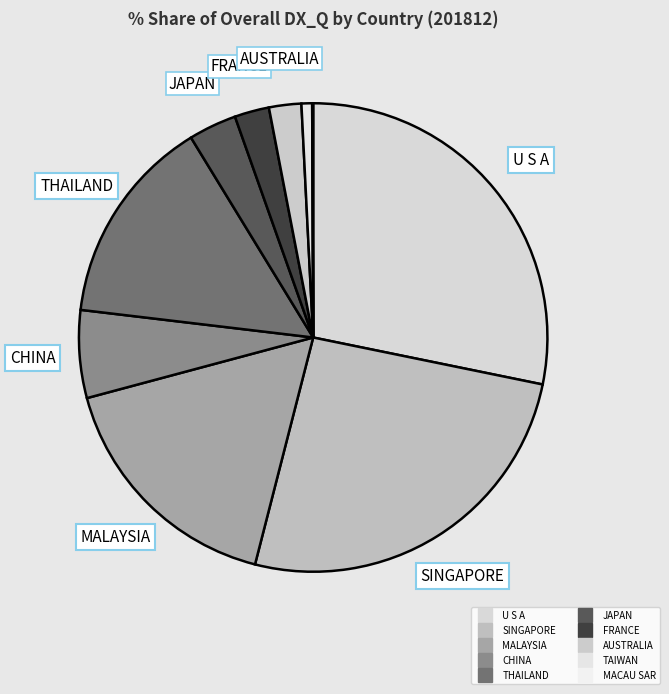

How many slices are in this pie chart?

10